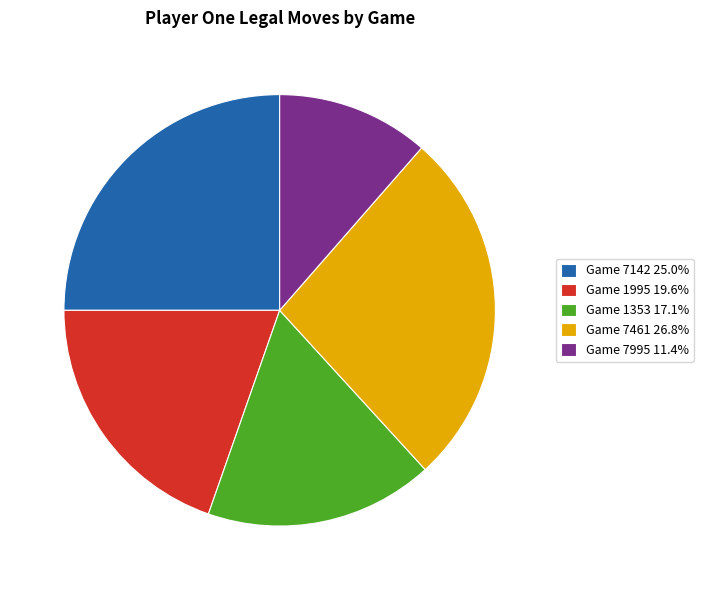

Does any single category account for the majority?

No